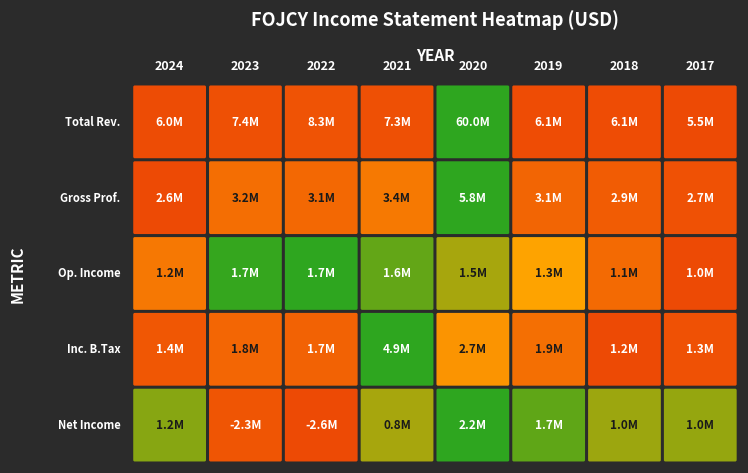

Which category has the lowest value in the Operating Income series?

2017